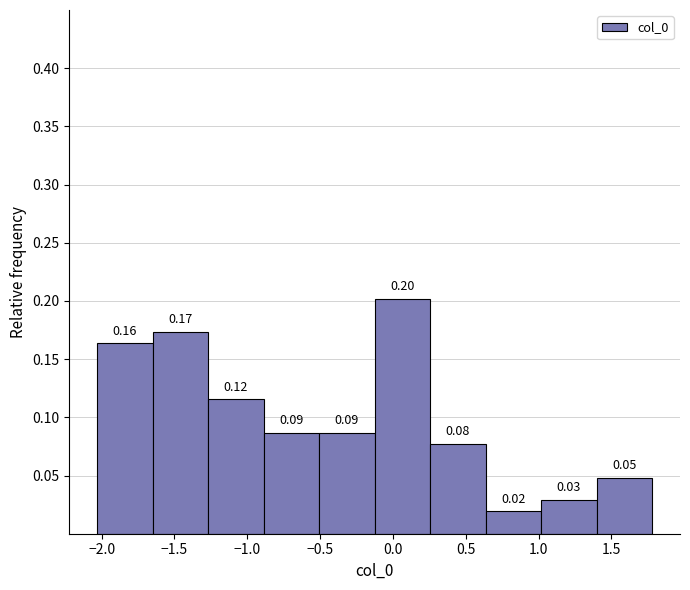

Over which range of the x-axis is the bar tallest?

-0.15 to 0.25